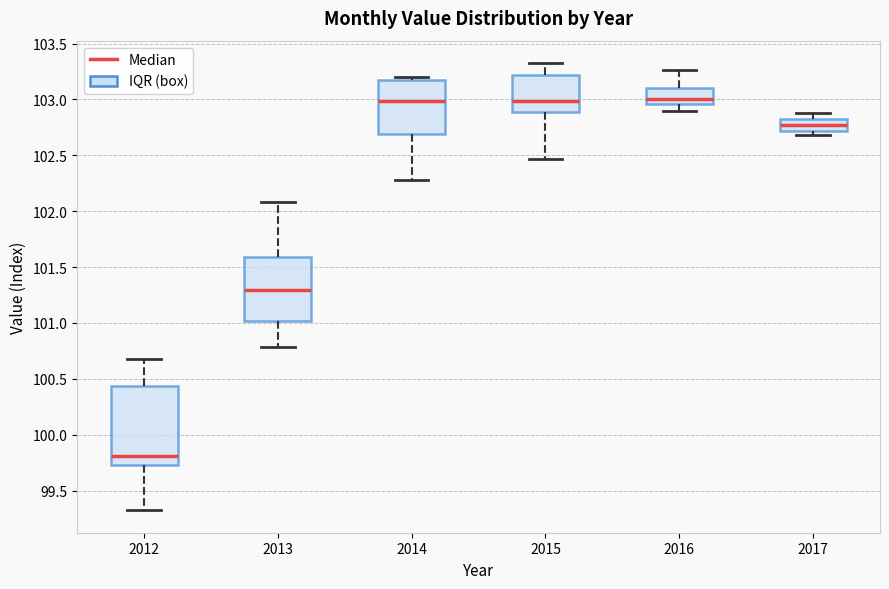

Reading left to right, read every box against the y-axis: the position of its median line, the range the box covers, and the ends of its whiskers. The values are not printed on the chart, so give them approximately, as read against the axis.

2012: median 99.80, box 99.75 to 100.45, whiskers 99.30 to 100.70
2013: median 101.30, box 101.00 to 101.60, whiskers 100.80 to 102.10
2014: median 103.00, box 102.70 to 103.20, whiskers 102.30 to 103.20 (just above the box's upper edge)
2015: median 103.00, box 102.90 to 103.20, whiskers 102.45 to 103.35
2016: median 103.00, box 102.95 to 103.10, whiskers 102.90 to 103.25
2017: median 102.75, box 102.70 to 102.85, whiskers 102.70 (just below the box's lower edge) to 102.90